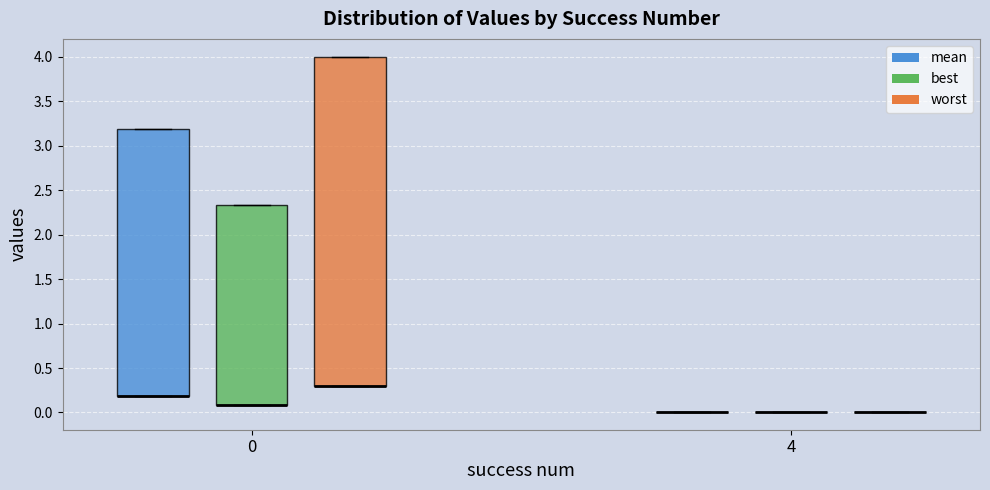

Where is the lower edge of the box for 0 (best) on the y-axis? The values are not printed on the chart, so give them approximately, as read against the axis.

0.10